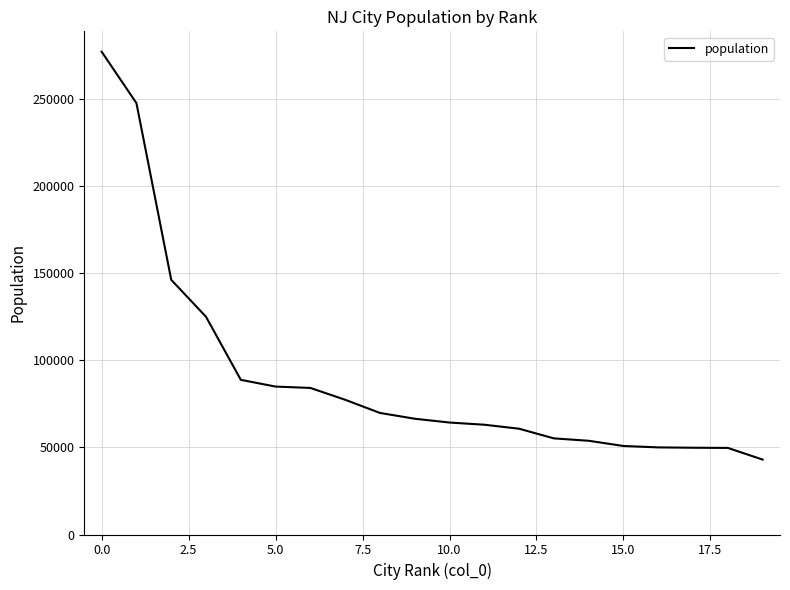

What is the smallest value displayed?

43010